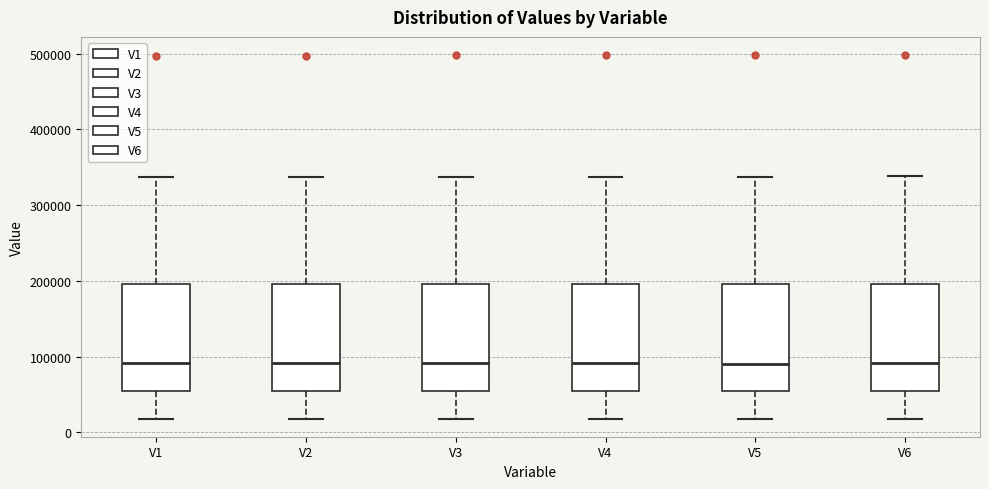

Reading left to right, transcribe this box plot: for each box, give where its median line is, the range the box spans, and where its two whiskers end, as read against the y-axis. The values are not printed on the chart, so give them approximately, as read against the axis.

V1: median 90000, box 50000 to 200000, whiskers 20000 to 340000
V2: median 90000, box 50000 to 200000, whiskers 20000 to 340000
V3: median 90000, box 50000 to 200000, whiskers 20000 to 340000
V4: median 90000, box 50000 to 200000, whiskers 20000 to 340000
V5: median 90000, box 50000 to 200000, whiskers 20000 to 340000
V6: median 90000, box 50000 to 200000, whiskers 20000 to 340000